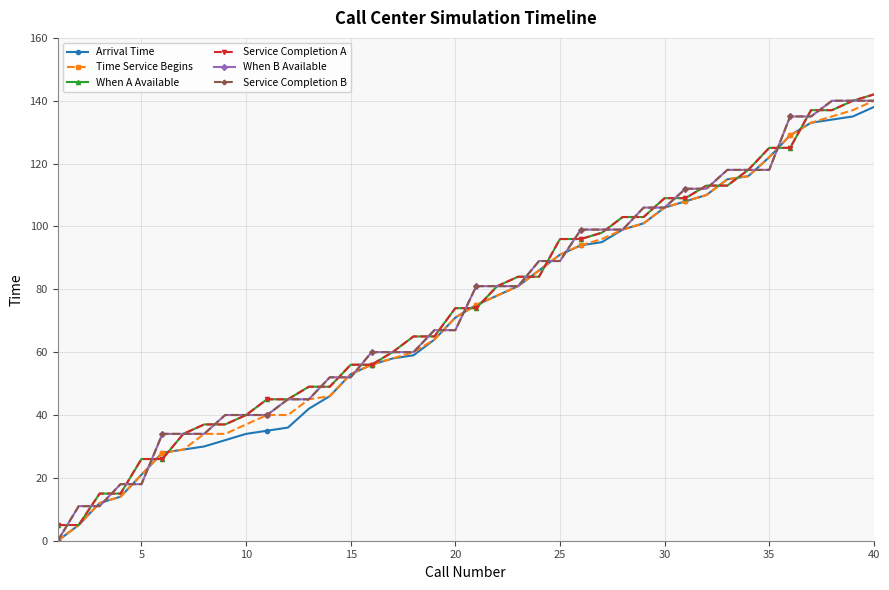

Reading left to right, list all the values displayed in this chart.

Arrival Time: 0	5	12	14	21	28	29	30	32	34	35	36	42	46	53	56	58	59	64	71	75	78	81	86	91	94	95	99	101	106	108	110	115	116	122	129	133	134	135	138
Time Service Begins: 0	5	12	14	21	28	29	34	34	37	40	40	45	46	53	56	58	60	64	71	75	78	81	86	91	94	96	99	101	106	108	110	115	116	122	129	133	135	137	140
When A Available: 5	5	15	15	26	26	34	37	37	40	45	45	49	49	56	56	60	65	65	74	74	81	84	84	96	96	98	103	103	109	109	113	113	118	125	125	137	137	140	142
Service Completion A: 5	5	15	15	26	26	34	37	37	40	45	45	49	49	56	56	60	65	65	74	74	81	84	84	96	96	98	103	103	109	109	113	113	118	125	125	137	137	140	142
When B Available: 0	11	11	18	18	34	34	34	40	40	40	45	45	52	52	60	60	60	67	67	81	81	81	89	89	99	99	99	106	106	112	112	118	118	118	135	135	140	140	140
Service Completion B: 0	11	11	18	18	34	34	34	40	40	40	45	45	52	52	60	60	60	67	67	81	81	81	89	89	99	99	99	106	106	112	112	118	118	118	135	135	140	140	140